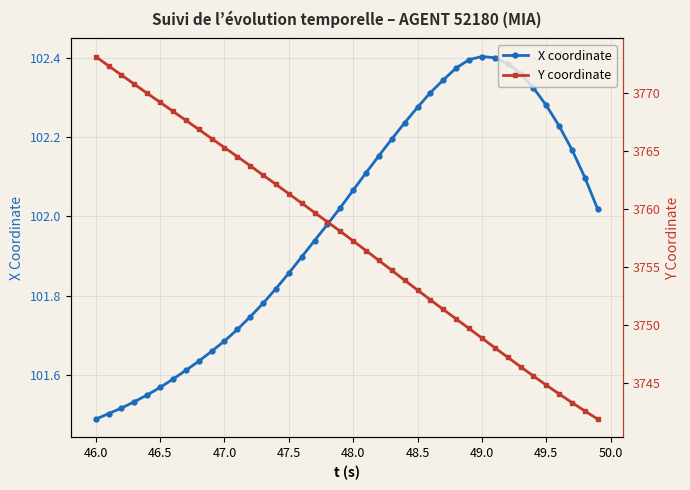

What are all the series names shown in the legend?

X coordinate, Y coordinate